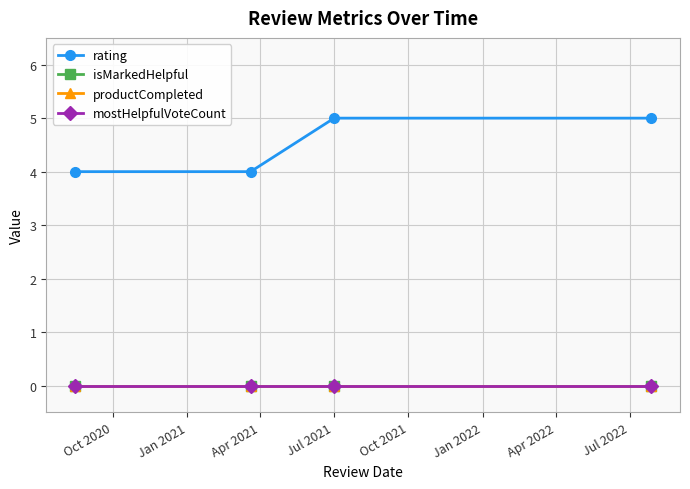

Does the chart have visible grid lines?

Yes